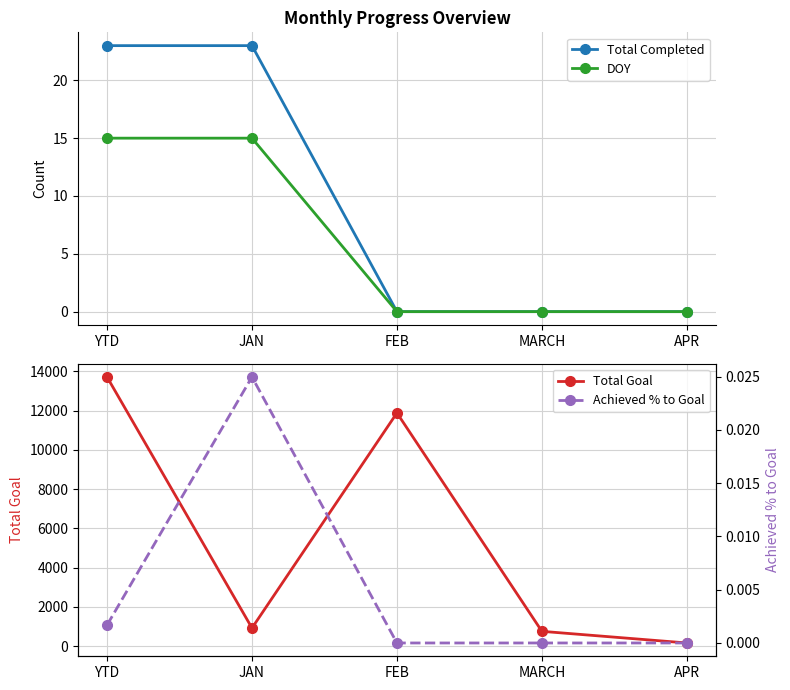

Is the value of Total Goal at FEB greater than the value of DOY at MARCH?

Yes